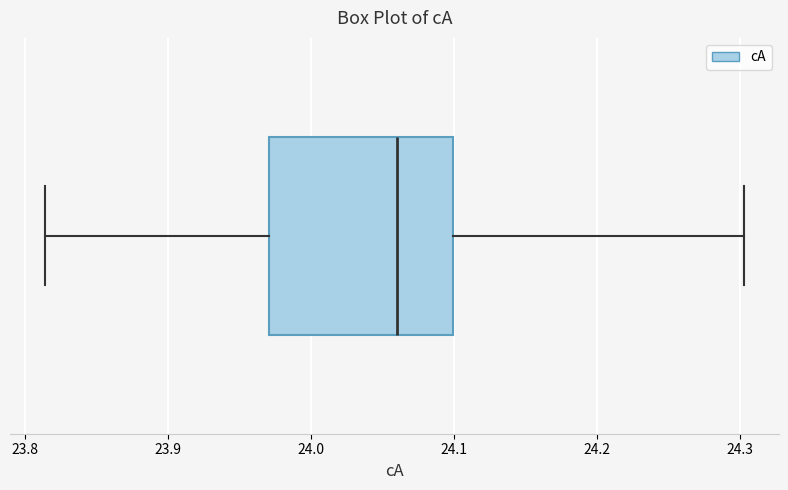

Read this box plot against the x-axis: the position of the median line, the range covered by the box, and the ends of both whiskers. The values are not printed on the chart, so give them approximately, as read against the axis.

median 24.06, box 23.97 to 24.10, whiskers 23.81 to 24.30